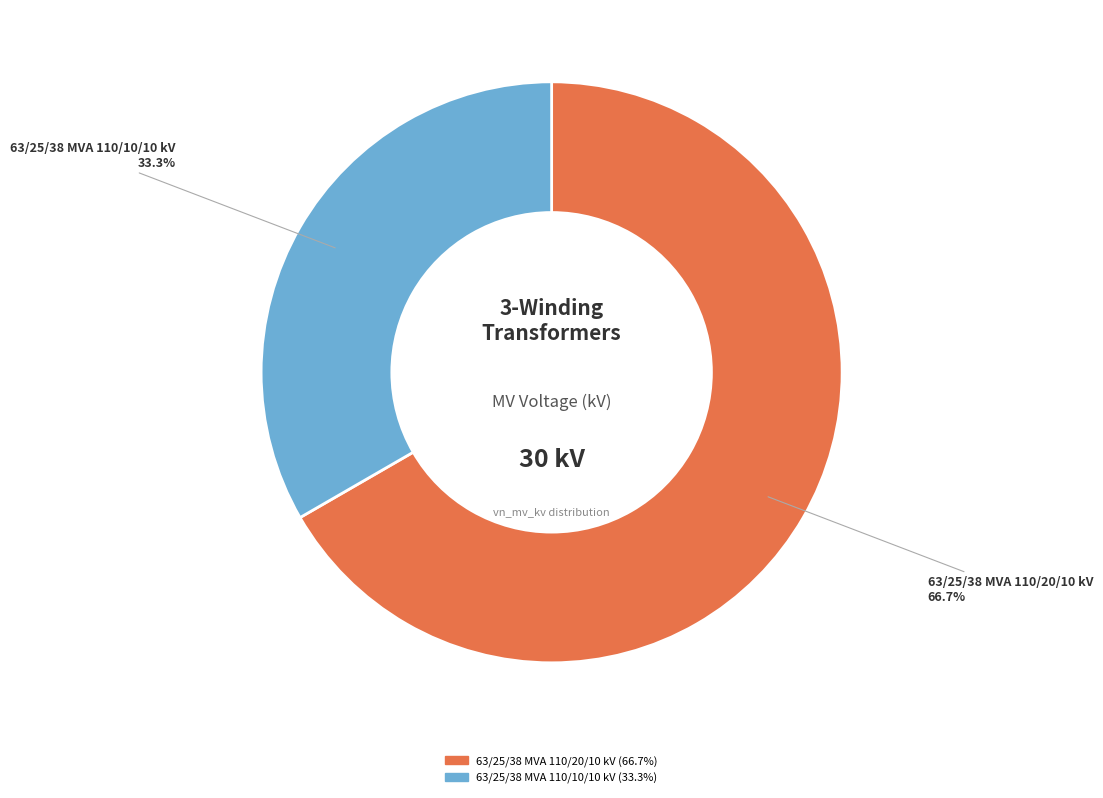

To the nearest percent, what is the average slice percentage?

50%